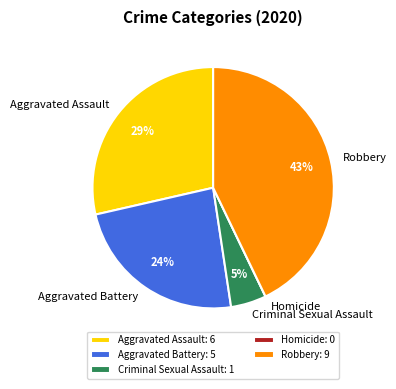

True or false: Criminal Sexual Assault accounts for 15% of the total.

False